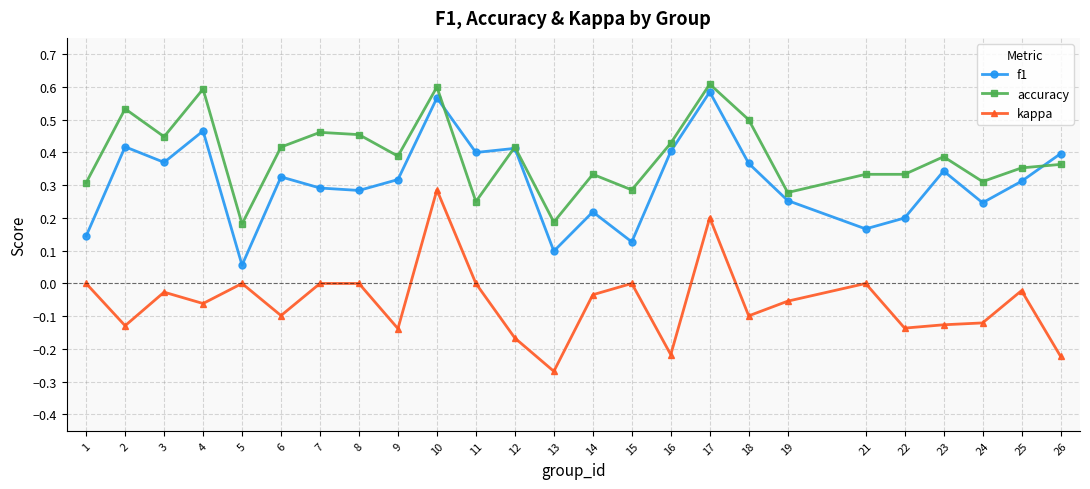

The f1 series shows 0.4 at 2. True or false?

True